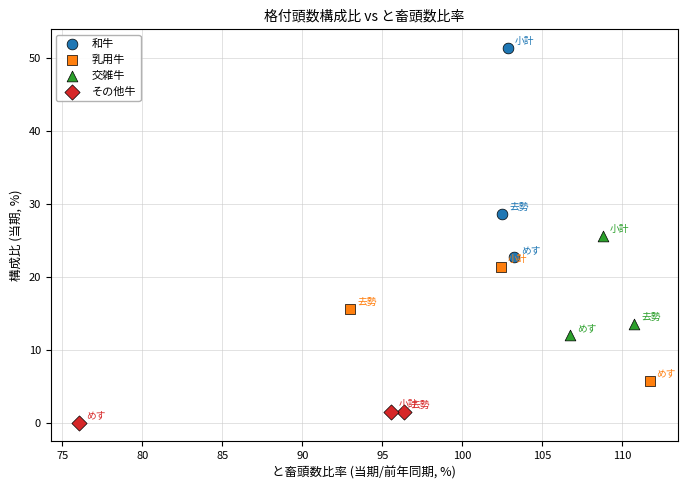

Which series reaches the maximum Y coordinate?

和牛